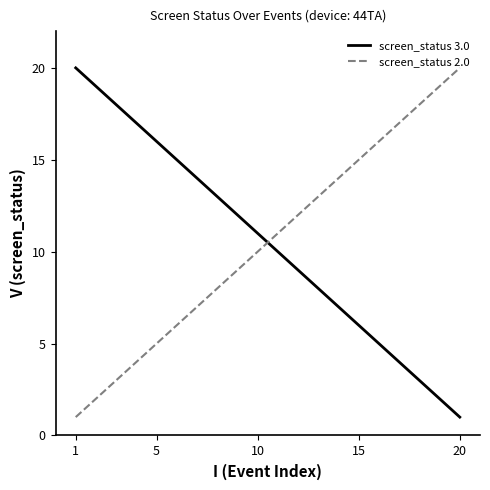

Which series ends up on top after the final intersection of screen_status 3.0 and screen_status 2.0?

screen_status 2.0